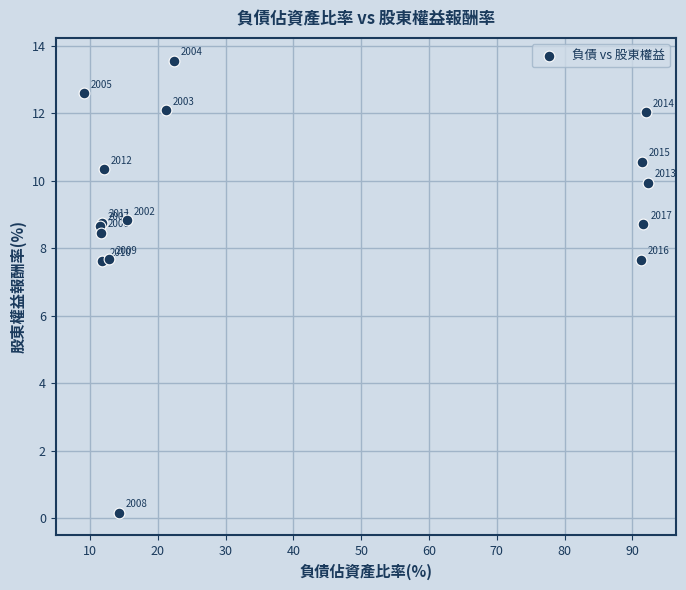

What Y value in the scatter plot is closest to 6?

7.6